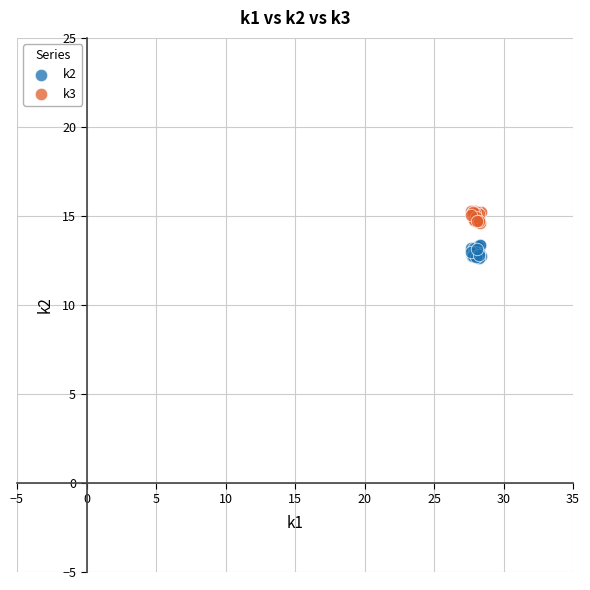

Which series reaches the maximum Y coordinate?

k3